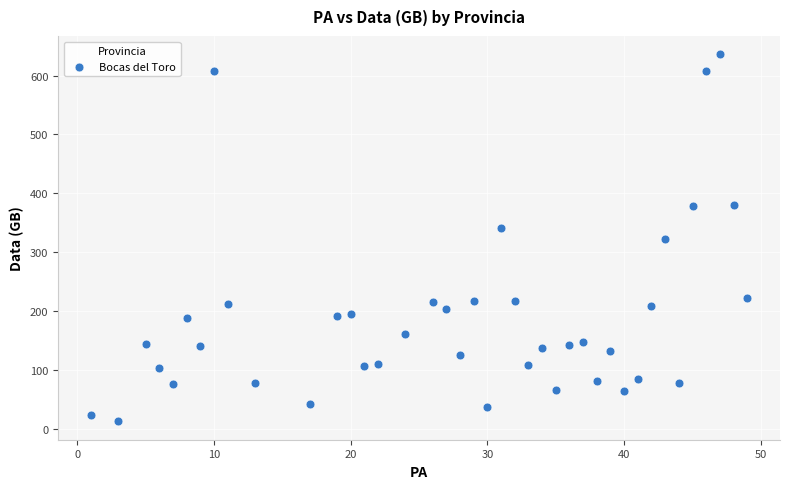

What is the range of Y values (max minus min)?

623